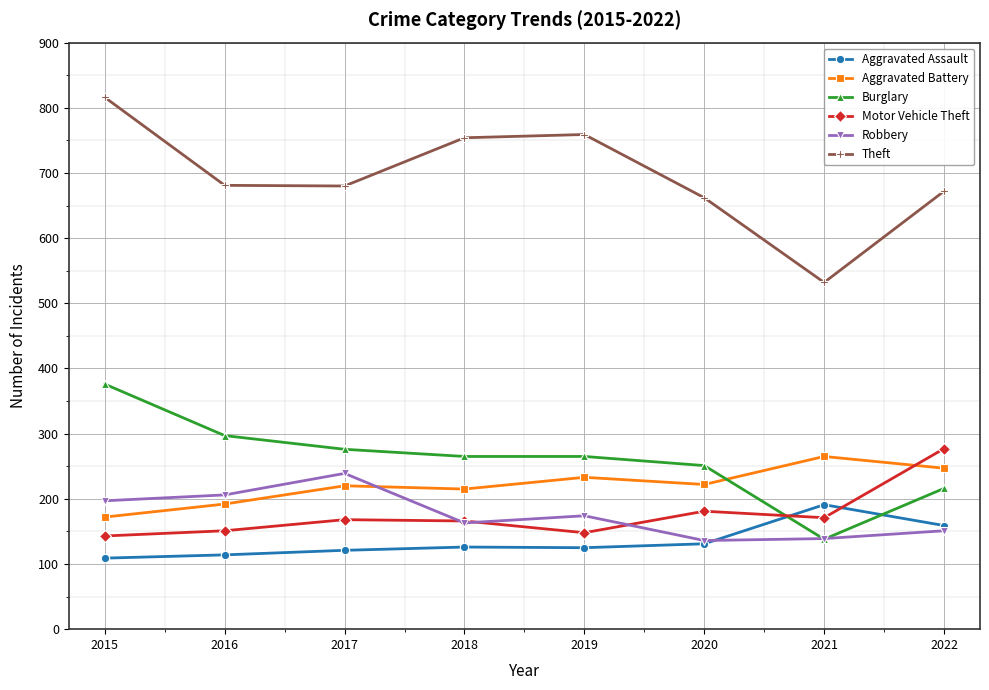

What is the minimum value shown in the chart?

109